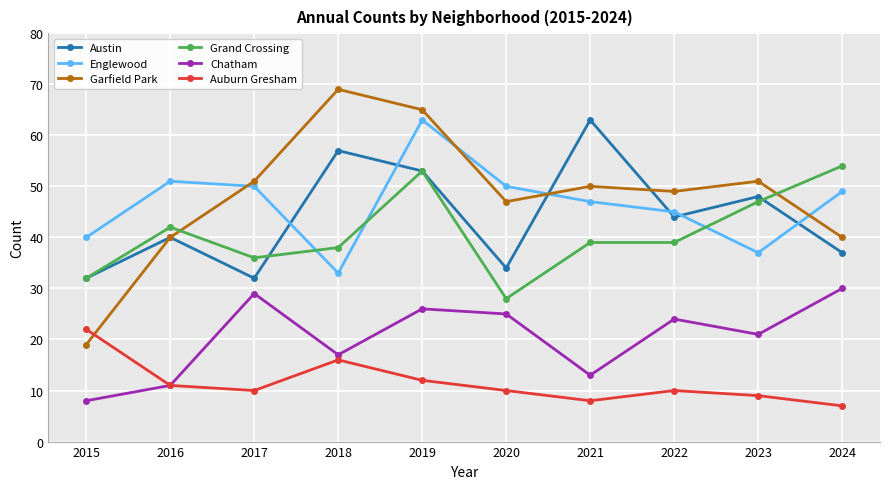

Reading left to right, transcribe all the data shown in this chart.

Austin: 2015=32	2016=40	2017=32	2018=57	2019=53	2020=34	2021=63	2022=44	2023=48	2024=37
Englewood: 2015=40	2016=51	2017=50	2018=33	2019=63	2020=50	2021=47	2022=45	2023=37	2024=49
Garfield Park: 2015=19	2016=40	2017=51	2018=69	2019=65	2020=47	2021=50	2022=49	2023=51	2024=40
Grand Crossing: 2015=32	2016=42	2017=36	2018=38	2019=53	2020=28	2021=39	2022=39	2023=47	2024=54
Chatham: 2015=8	2016=11	2017=29	2018=17	2019=26	2020=25	2021=13	2022=24	2023=21	2024=30
Auburn Gresham: 2015=22	2016=11	2017=10	2018=16	2019=12	2020=10	2021=8	2022=10	2023=9	2024=7